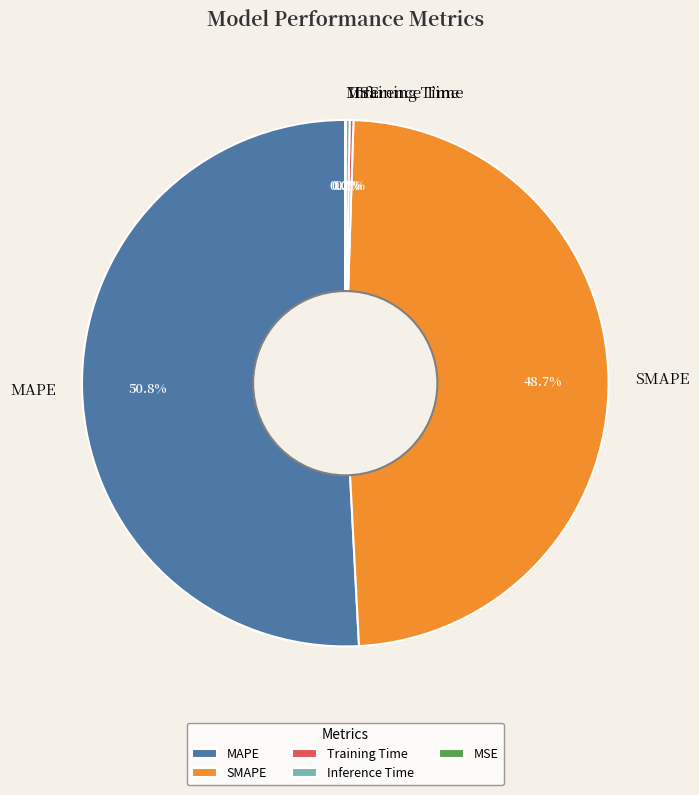

Does any single category account for the majority?

Yes